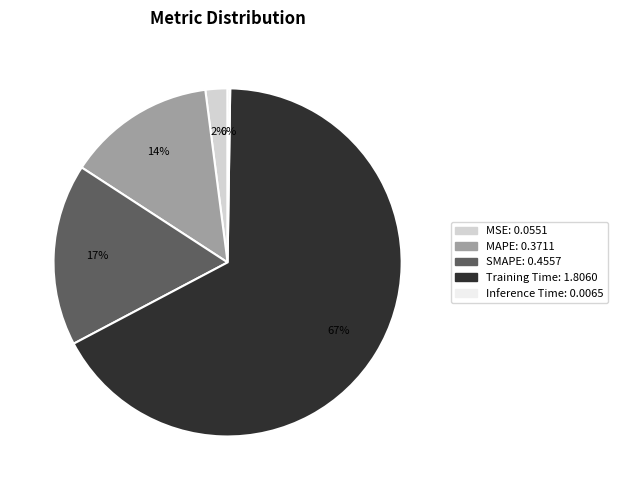

To the nearest percent, what is the difference between the largest and smallest slice percentages?

67%